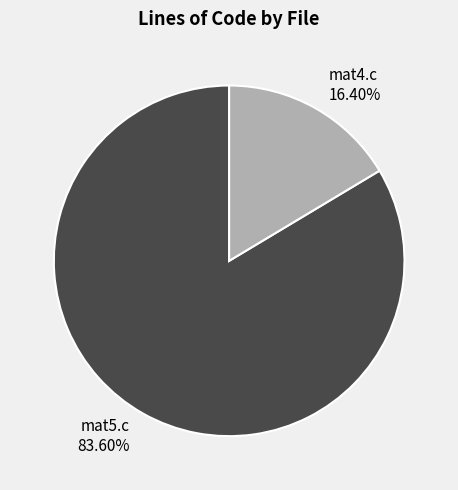

Combined, what portion of the pie is mat5.c and mat4.c?

100.0%